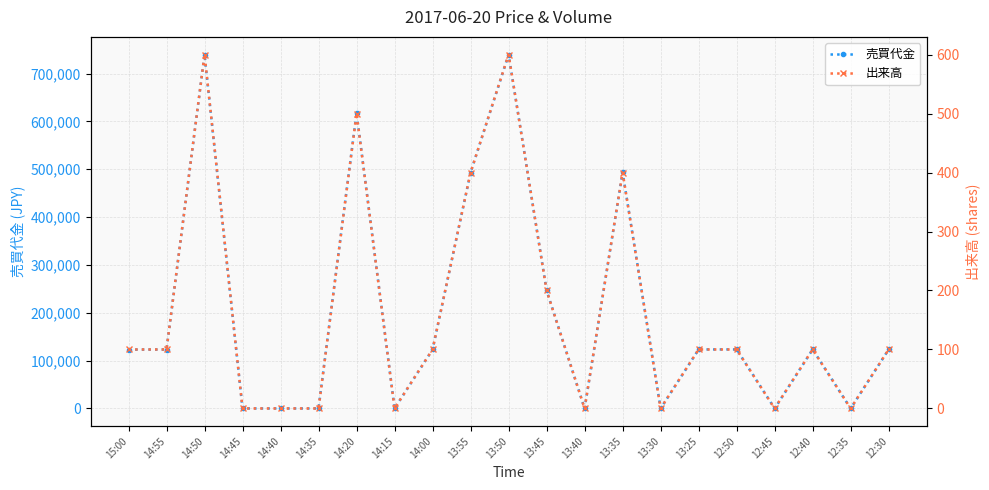

True or false: 出来高 and 売買代金 intersect in this chart.

False